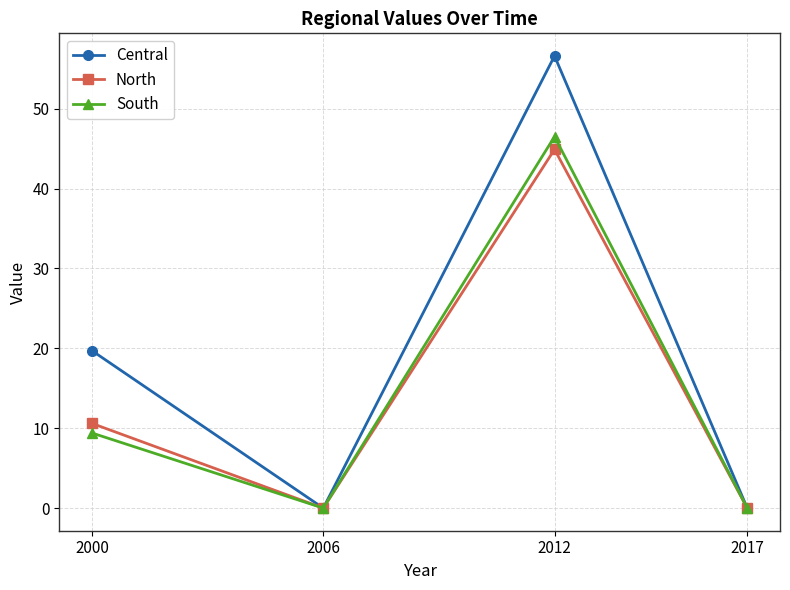

How many categories are shown in the chart?

4